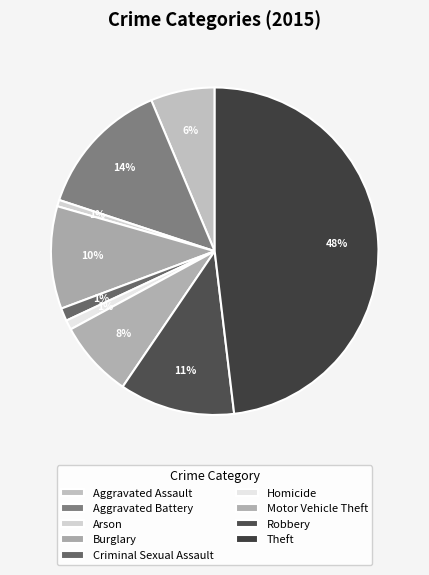

Does any single category account for the majority?

No